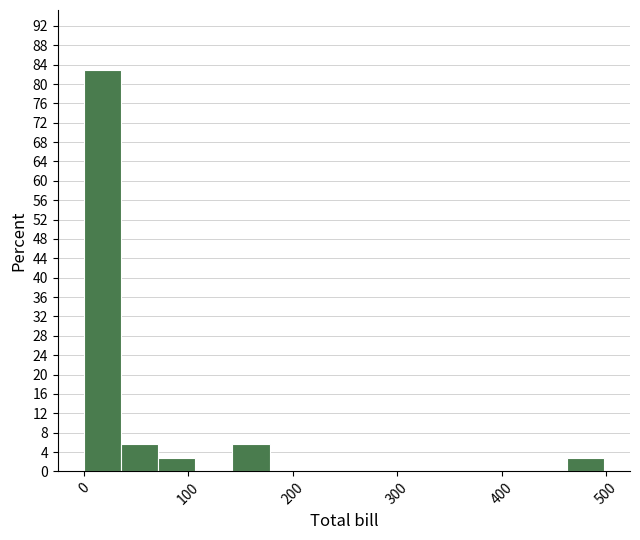

Read against the x-axis, roughly where is the centre of the tallest bar?

20